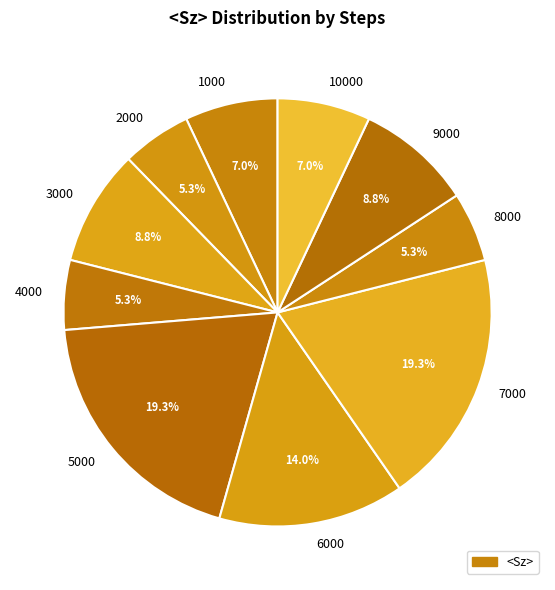

To the nearest percent, what portion does 3000 represent?

9%